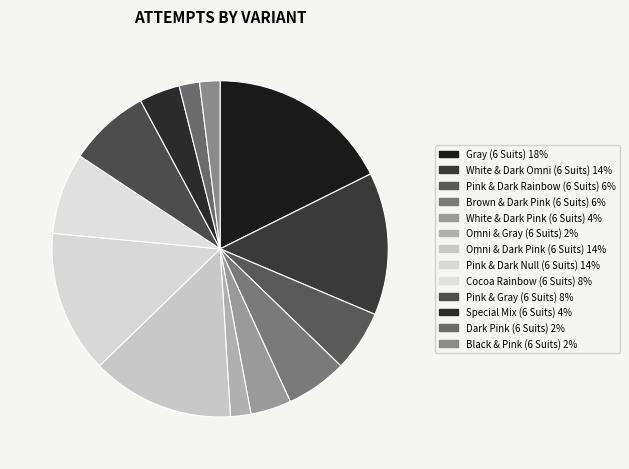

The Pink & Dark Null (6 Suits) slice represents 24% of the pie. True or false?

False